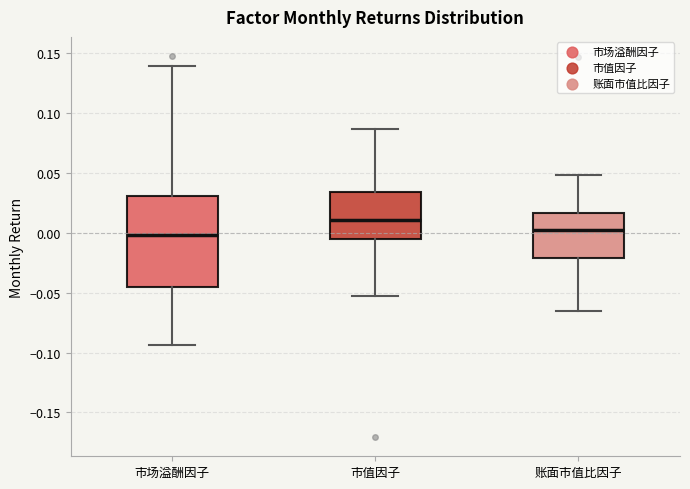

Comparing the boxes themselves (not the whiskers), which one is the tallest?

市场溢酬因子